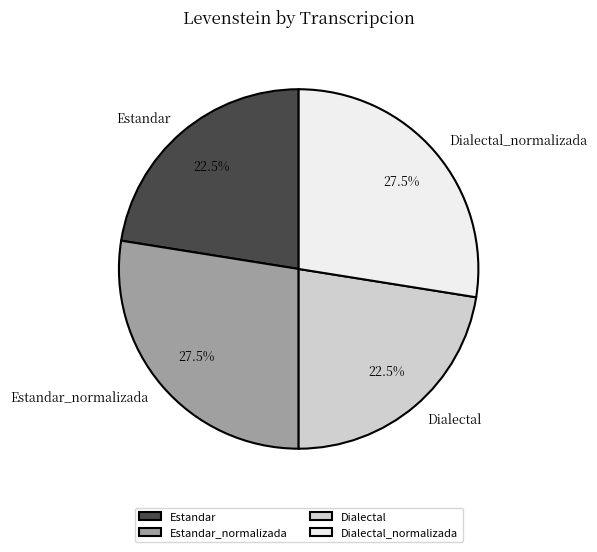

True or false: Estandar_normalizada accounts for 35% of the total.

False